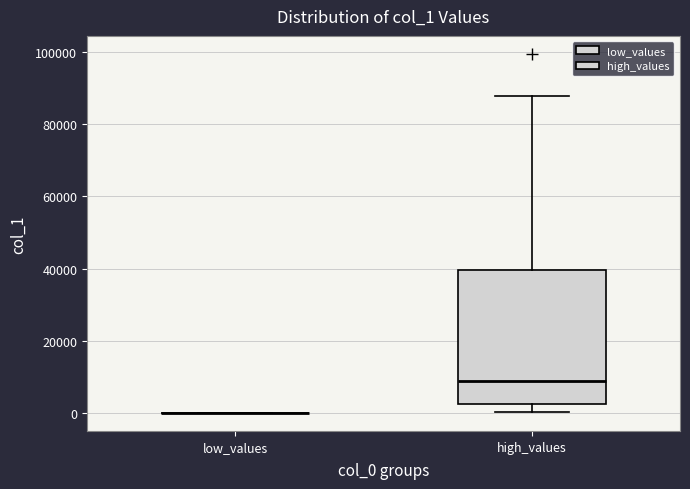

Reading left to right, read every box against the y-axis: the position of its median line, the range the box covers, and the ends of its whiskers. The values are not printed on the chart, so give them approximately, as read against the axis.

low_values: box collapsed to a line at 0, whiskers 0 to 0
high_values: median 8000, box 2000 to 40000, whiskers 0 to 88000